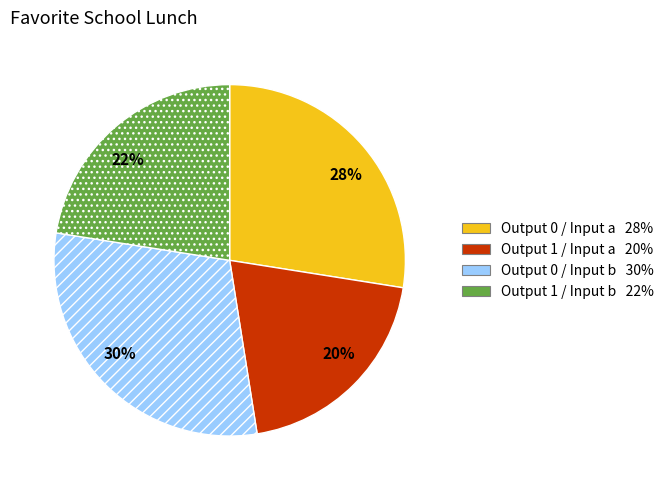

How many slices are in this pie chart?

4